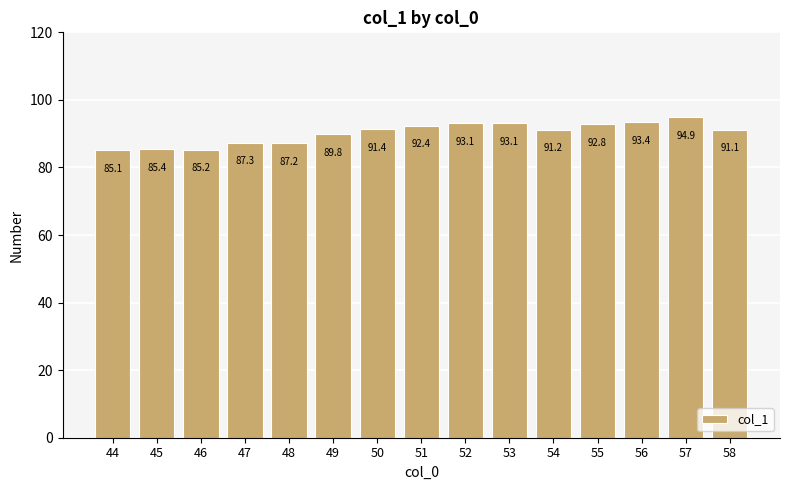

True or false: the data shows 87.3 at 47.

True